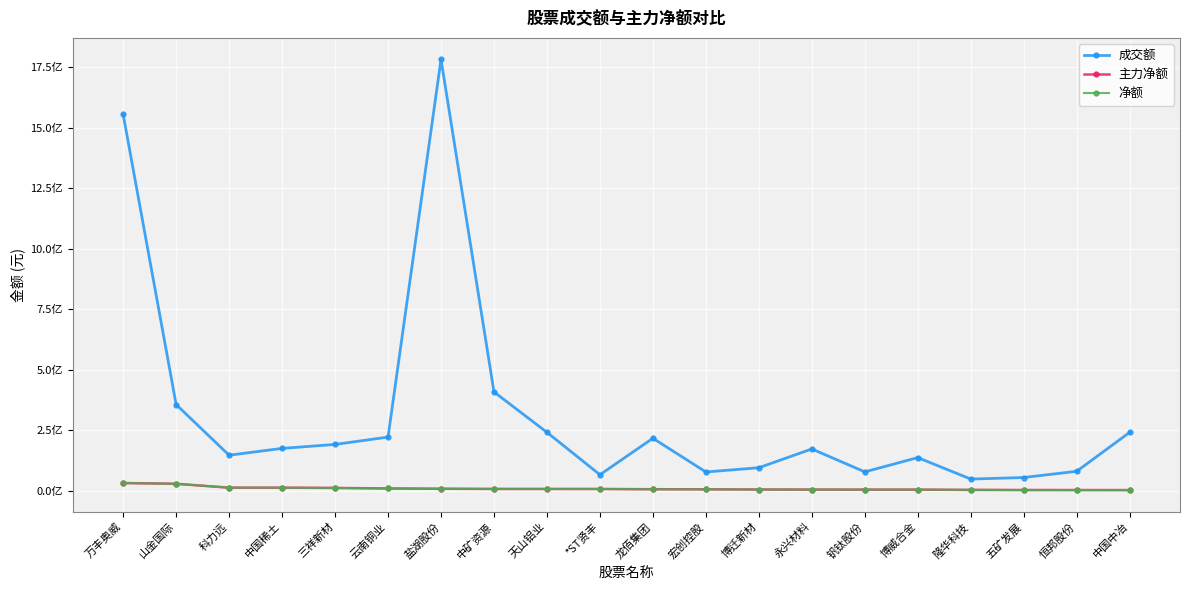

What is the difference between the highest and lowest values at 中矿资源?

400451981